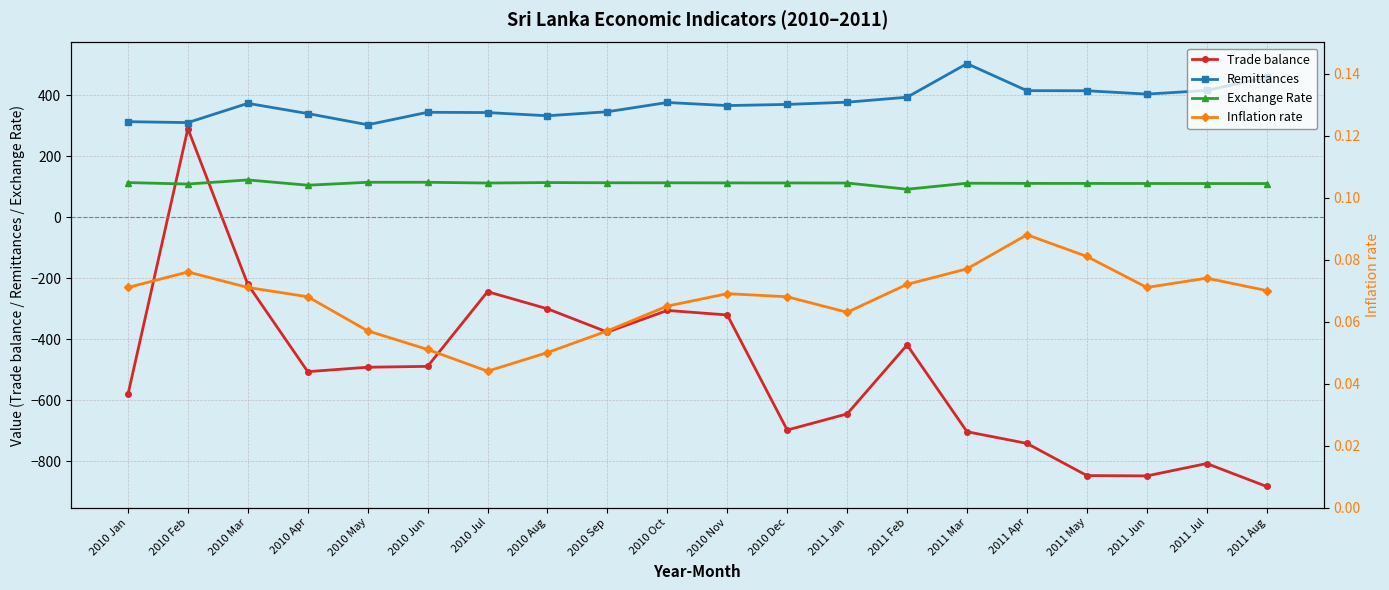

True or false: Exchange Rate and Remittances intersect in this chart.

False